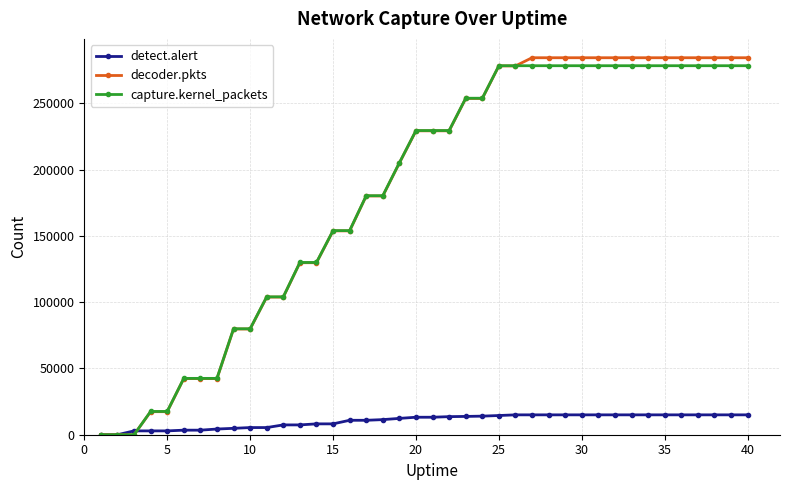

At how many categories does at least one series exceed 236507?

18